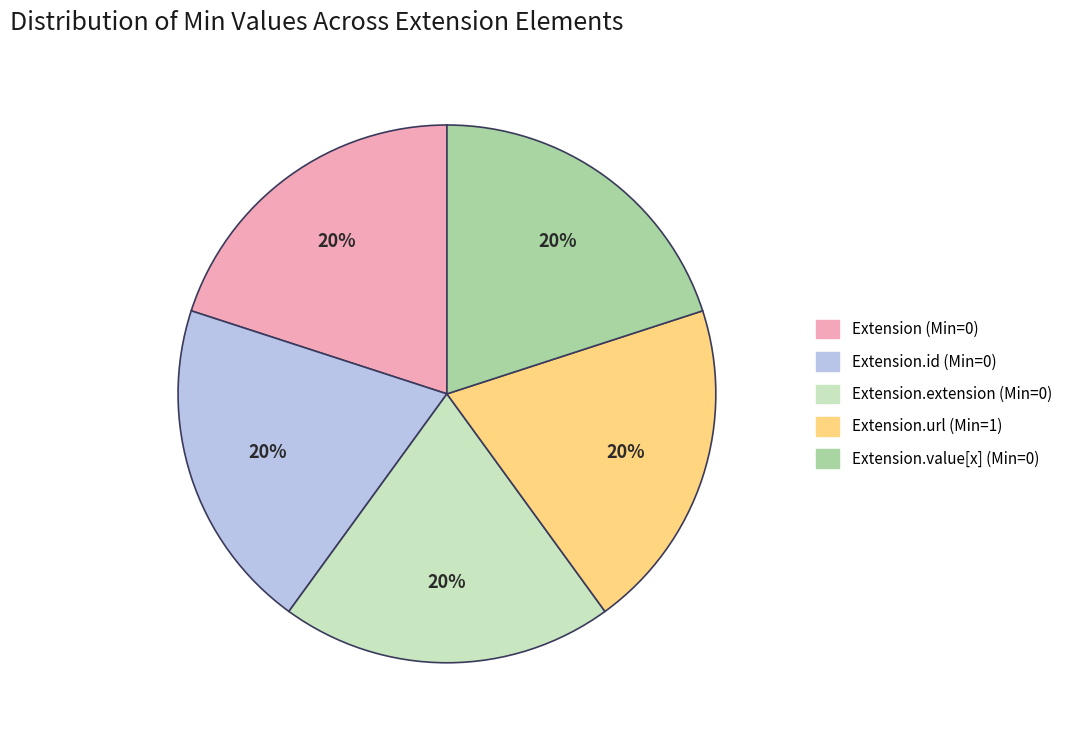

How many segments does this pie chart have?

5